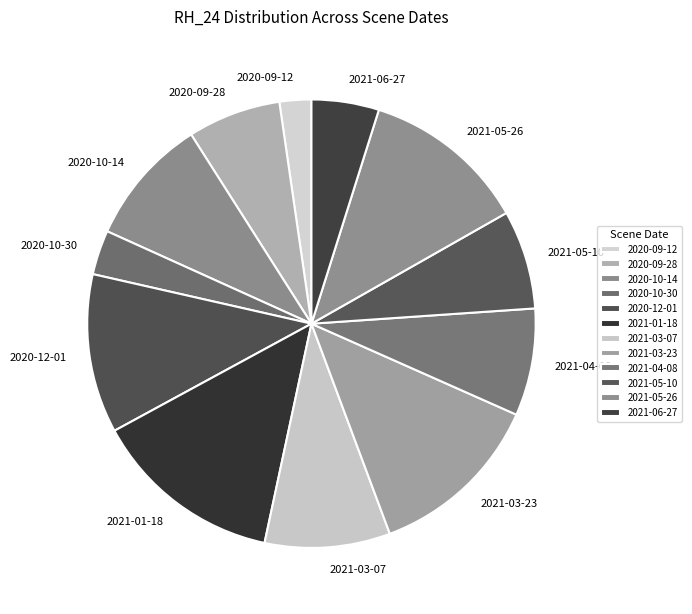

Which has a higher value, 2020-12-01 or 2020-09-28?

2020-12-01